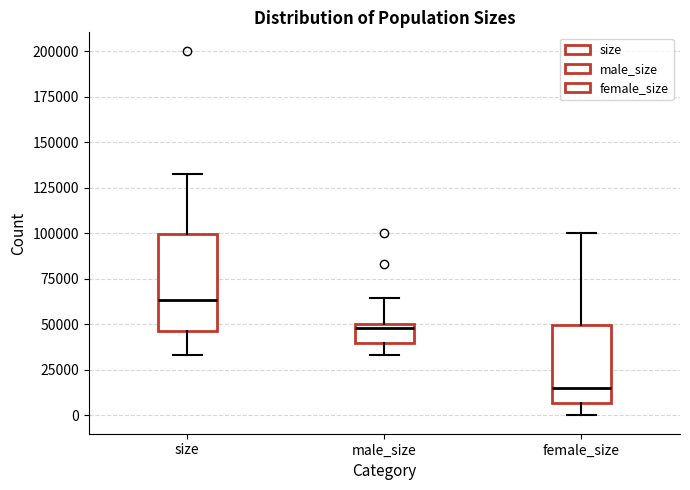

Where does the median line of the box for female_size sit on the y-axis? The values are not printed on the chart, so give them approximately, as read against the axis.

15000